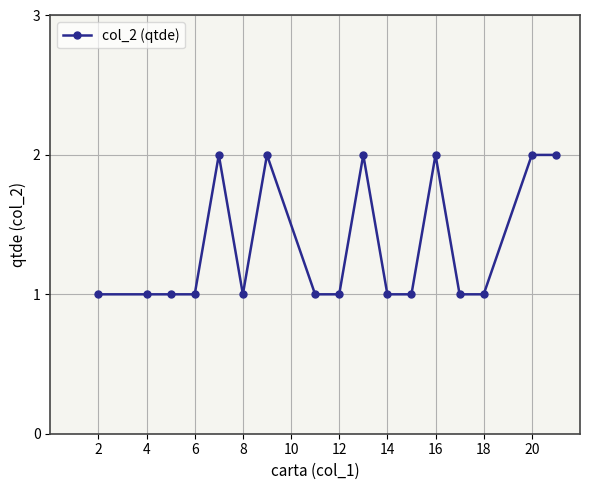

What is the value of the 3rd point from the left?

1